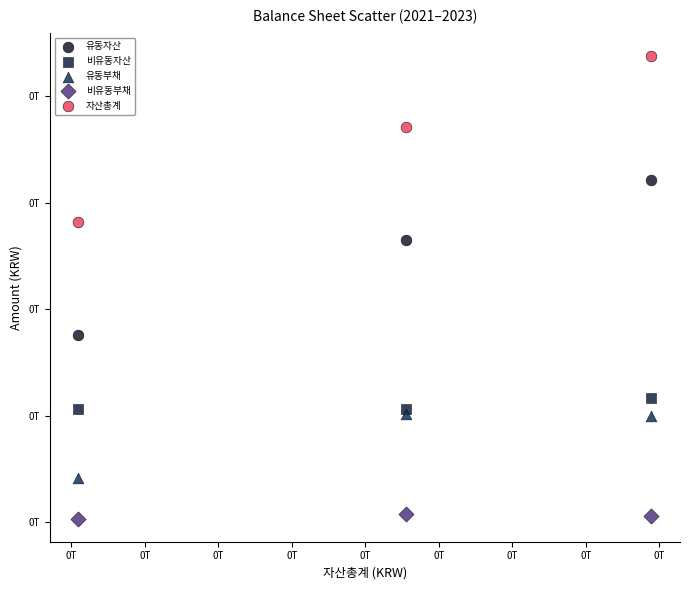

Which series reaches the maximum Y coordinate?

자산총계